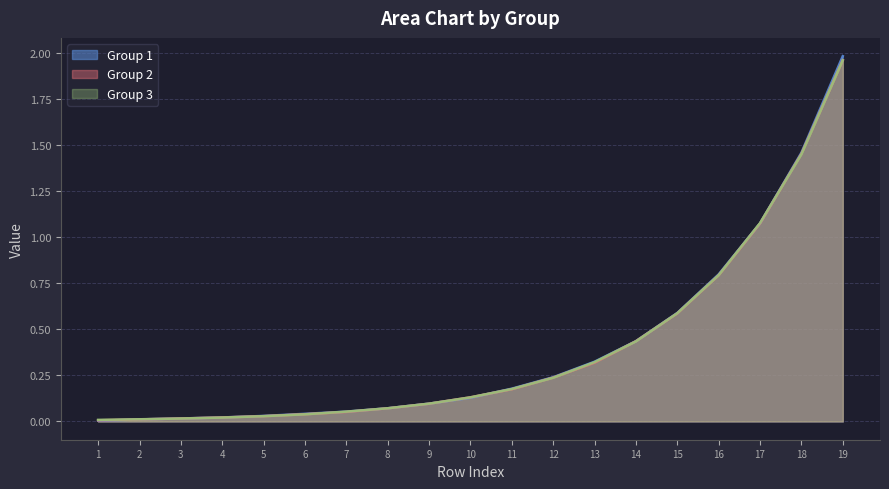

What is the greatest value displayed?

2.0